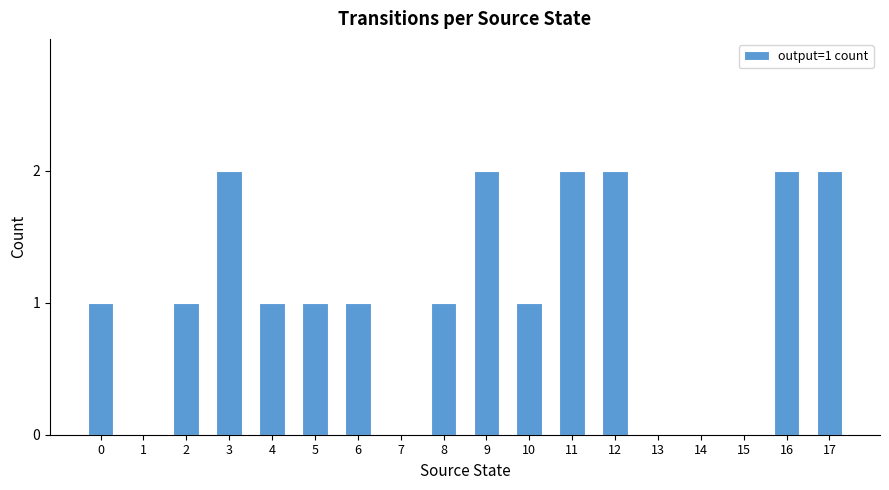

Which has a higher value, 13 or 6?

6